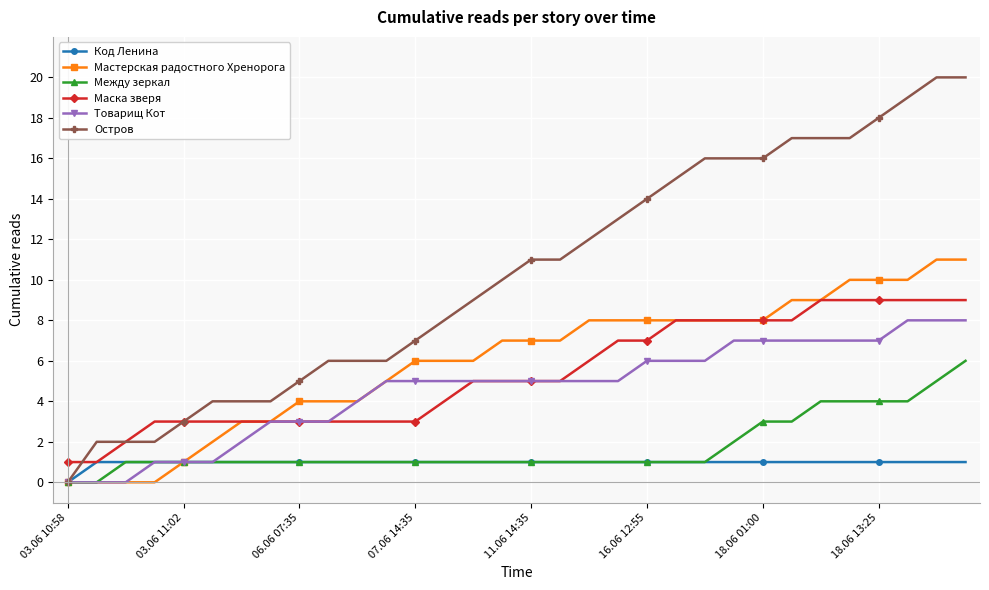

Which series has the widest spread of values?

Остров